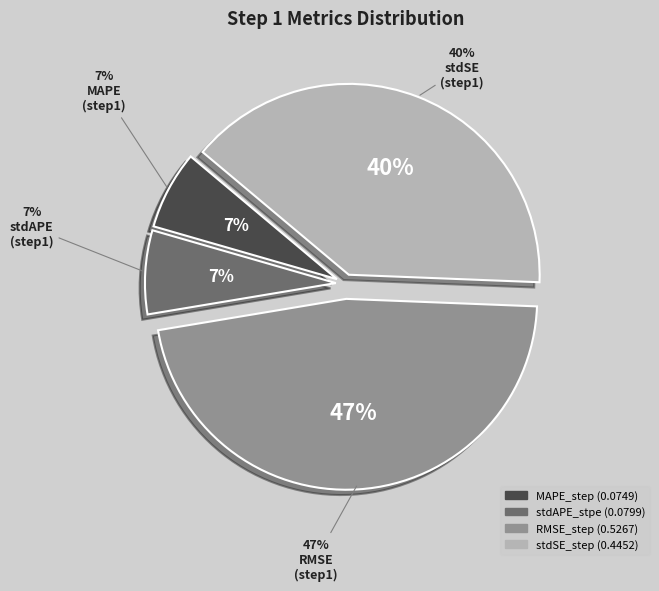

Does RMSE_step account for over 50% of the chart?

No